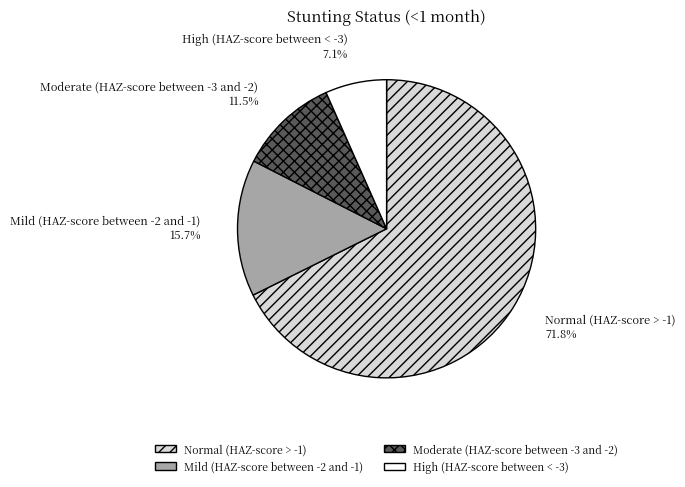

Which slice is the smallest?

High (HAZ-score between < -3)